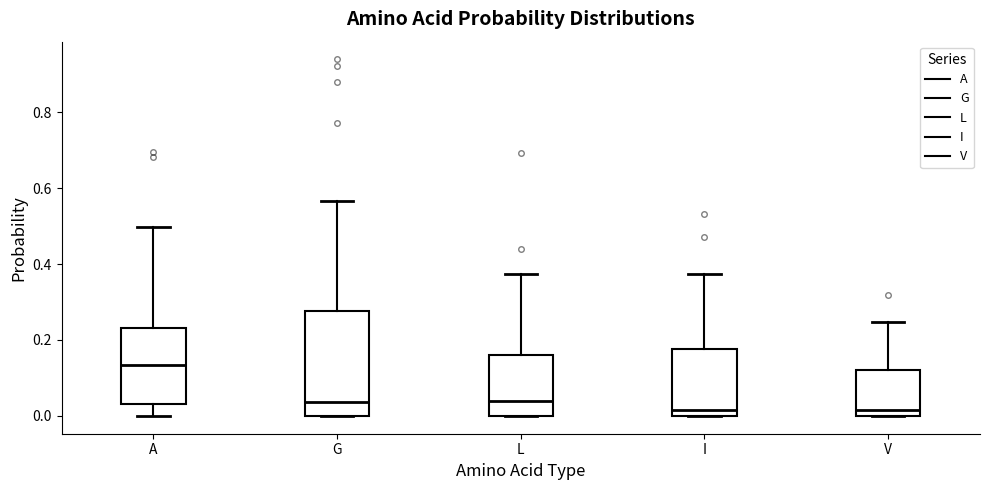

Reading left to right, transcribe this box plot: for each box, give where its median line is, the range the box spans, and where its two whiskers end, as read against the y-axis. The values are not printed on the chart, so give them approximately, as read against the axis.

A: median 0.14, box 0.04 to 0.24, whiskers 0.00 to 0.50
G: median 0.04, box 0.00 to 0.28, whiskers 0.00 to 0.56
L: median 0.04, box 0.00 to 0.16, whiskers 0.00 to 0.38
I: median 0.02, box 0.00 to 0.18, whiskers 0.00 to 0.38
V: median 0.02, box 0.00 to 0.12, whiskers 0.00 to 0.24